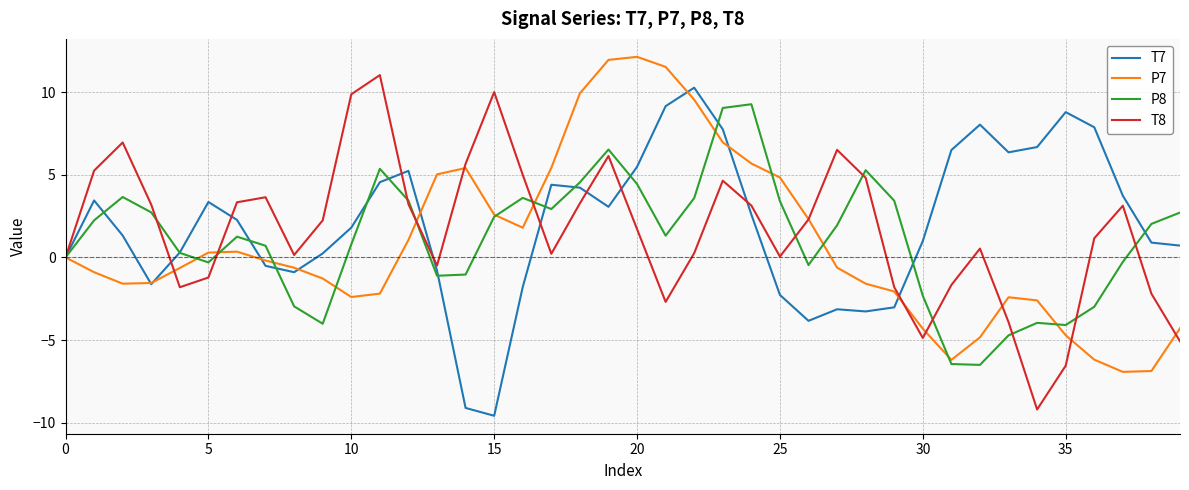

How many lines are shown in the chart?

4